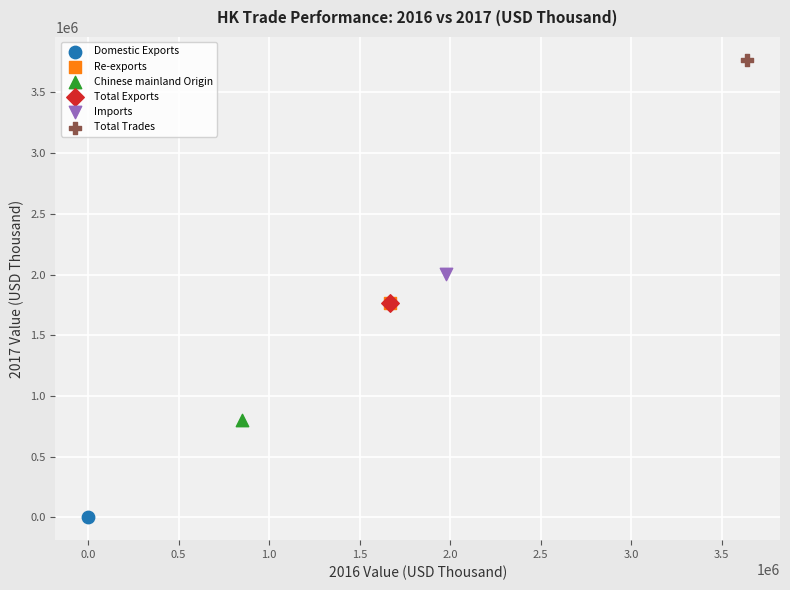

Which series contains the lowest Y value?

Domestic Exports